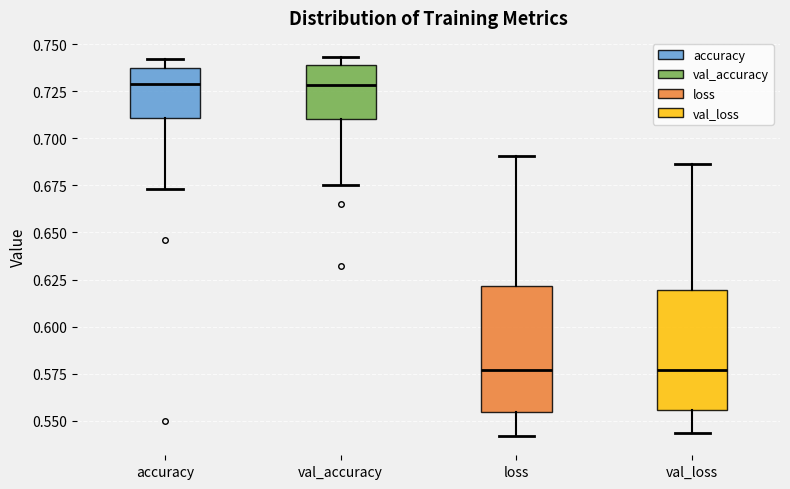

Reading left to right, transcribe this box plot: for each box, give where its median line is, the range the box spans, and where its two whiskers end, as read against the y-axis. The values are not printed on the chart, so give them approximately, as read against the axis.

accuracy: median 0.730, box 0.710 to 0.735, whiskers 0.675 to 0.740
val_accuracy: median 0.730, box 0.710 to 0.740, whiskers 0.675 to 0.745
loss: median 0.575, box 0.555 to 0.620, whiskers 0.540 to 0.690
val_loss: median 0.575, box 0.555 to 0.620, whiskers 0.545 to 0.685